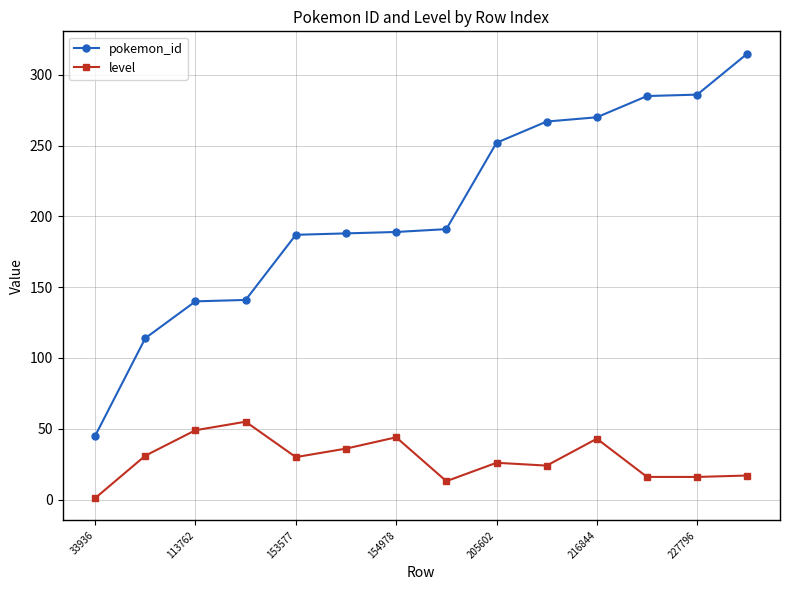

True or false: level has more than 1 interior local peaks.

True